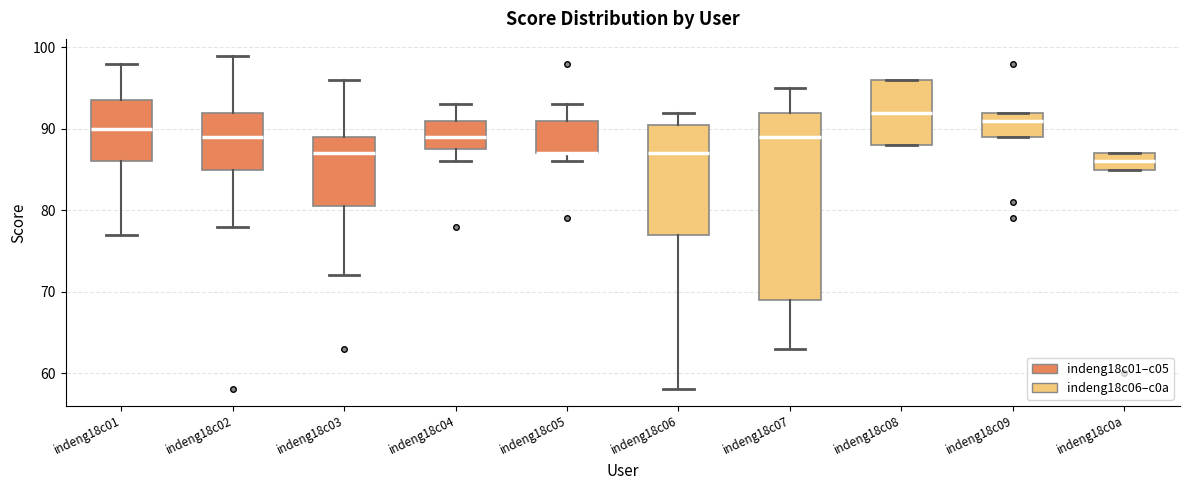

Reading left to right, read every box against the y-axis: the position of its median line, the range the box covers, and the ends of its whiskers. The values are not printed on the chart, so give them approximately, as read against the axis.

indeng18c01: median 90, box 86 to 94, whiskers 77 to 98
indeng18c02: median 89, box 85 to 92, whiskers 78 to 99
indeng18c03: median 87, box 81 to 89, whiskers 72 to 96
indeng18c04: median 89, box 88 to 91, whiskers 86 to 93
indeng18c05: median 87 (drawn on the box's lower edge), box 87 to 91, whiskers 86 to 93
indeng18c06: median 87, box 77 to 91, whiskers 58 to 92
indeng18c07: median 89, box 69 to 92, whiskers 63 to 95
indeng18c08: median 92, box 88 to 96, whiskers 88 to 96
indeng18c09: median 91, box 89 to 92, whiskers 89 to 92
indeng18c0a: median 86, box 85 to 87, whiskers 85 to 87